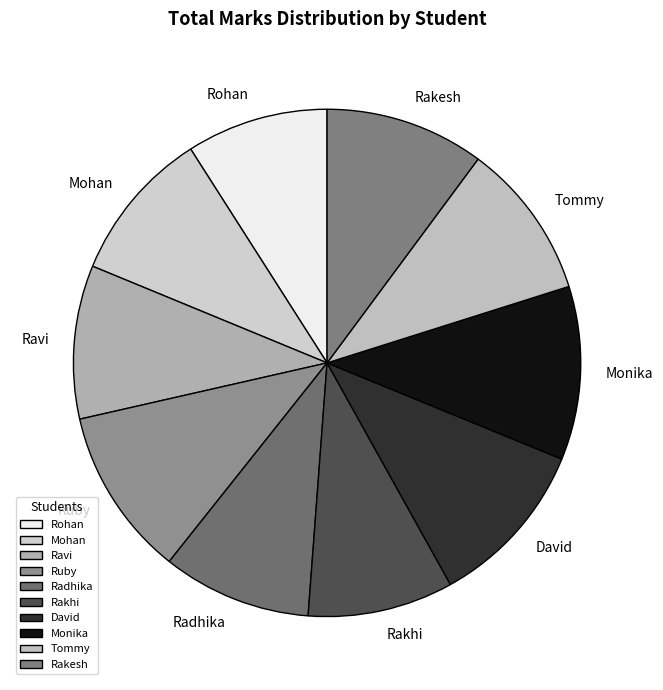

How many slices are in this pie chart?

10